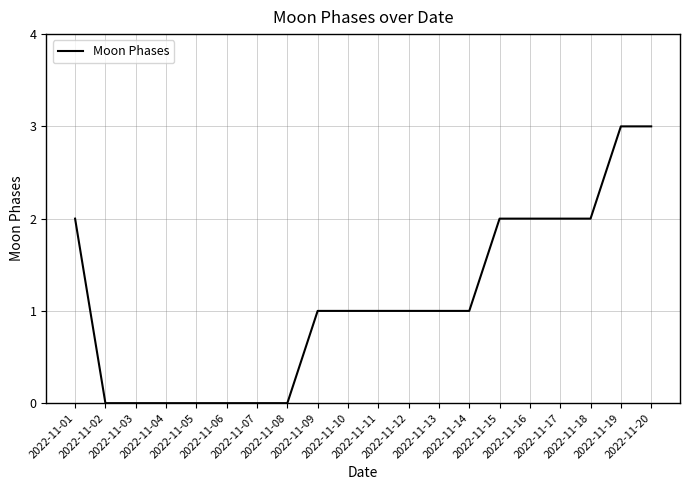

Does the chart display data point markers on the line(s)?

No